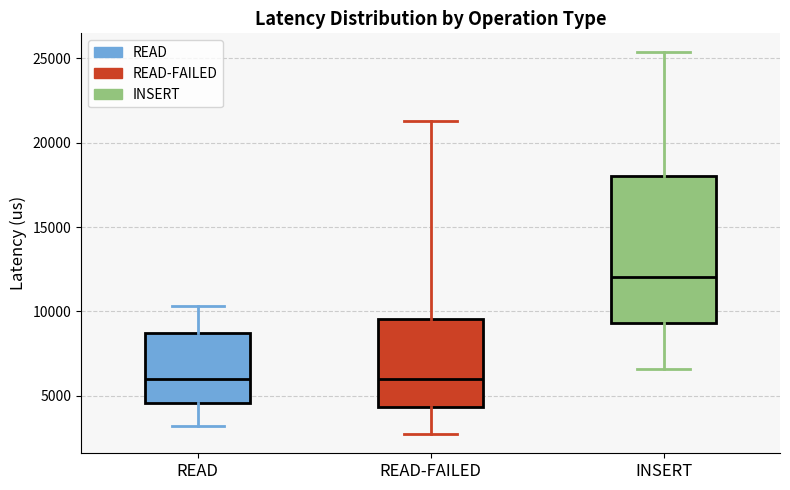

Comparing the boxes themselves (not the whiskers), which one is the tallest?

INSERT